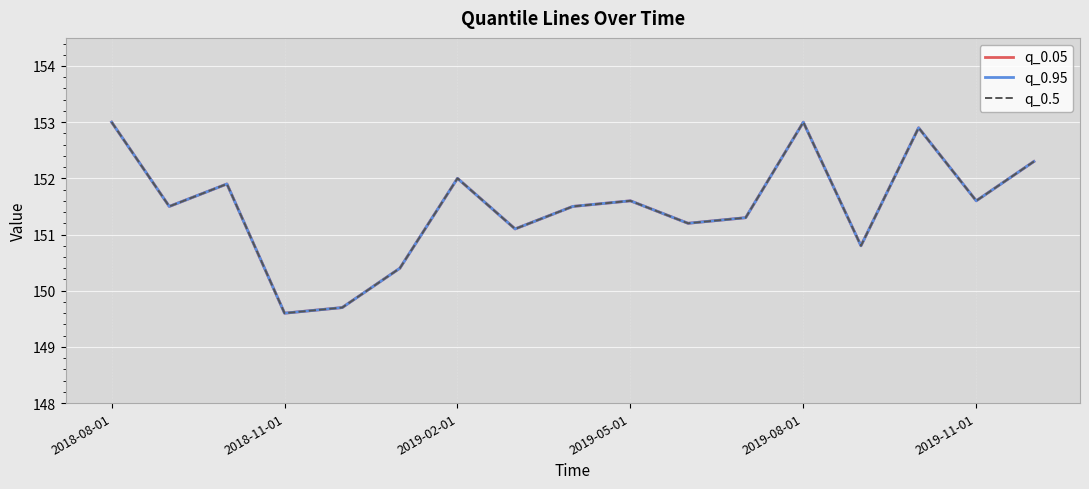

In q_0.05, how many points are lower than both neighbors (excluding endpoints)?

6